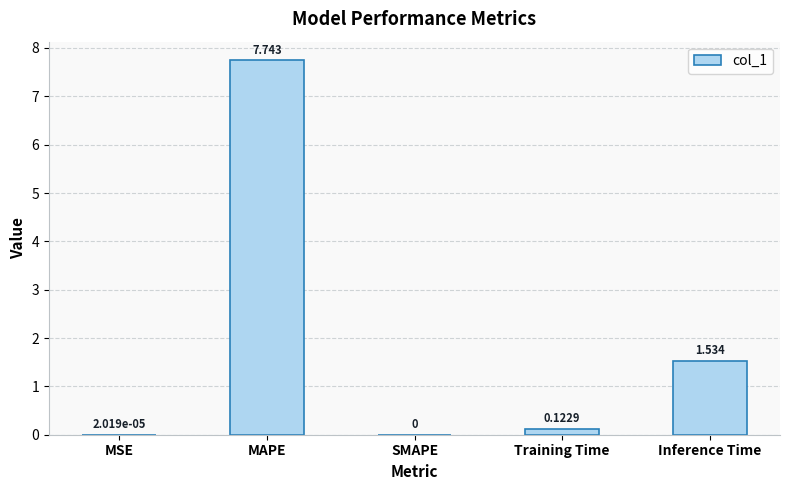

Which has a higher value, SMAPE or MAPE?

MAPE